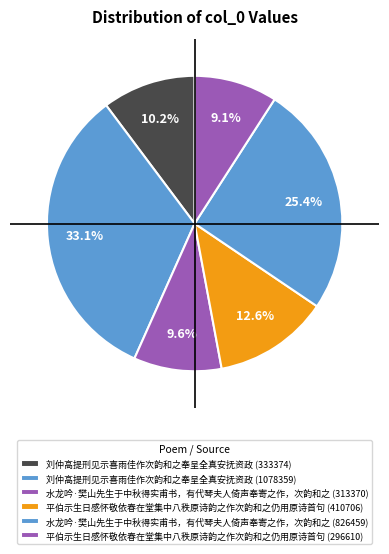

Count the number of slices in the pie.

6